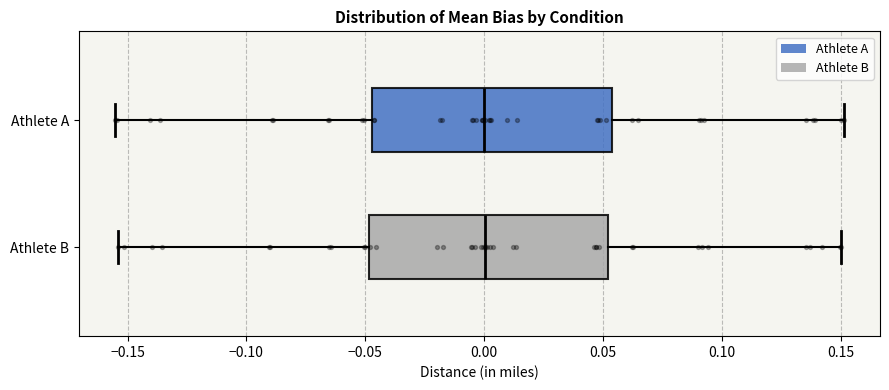

Reading bottom to top, transcribe this box plot: for each box, give where its median line is, the range the box spans, and where its two whiskers end, as read against the x-axis. The values are not printed on the chart, so give them approximately, as read against the axis.

Athlete B: median 0.000, box -0.050 to 0.050, whiskers -0.155 to 0.150
Athlete A: median 0.000, box -0.045 to 0.055, whiskers -0.155 to 0.150